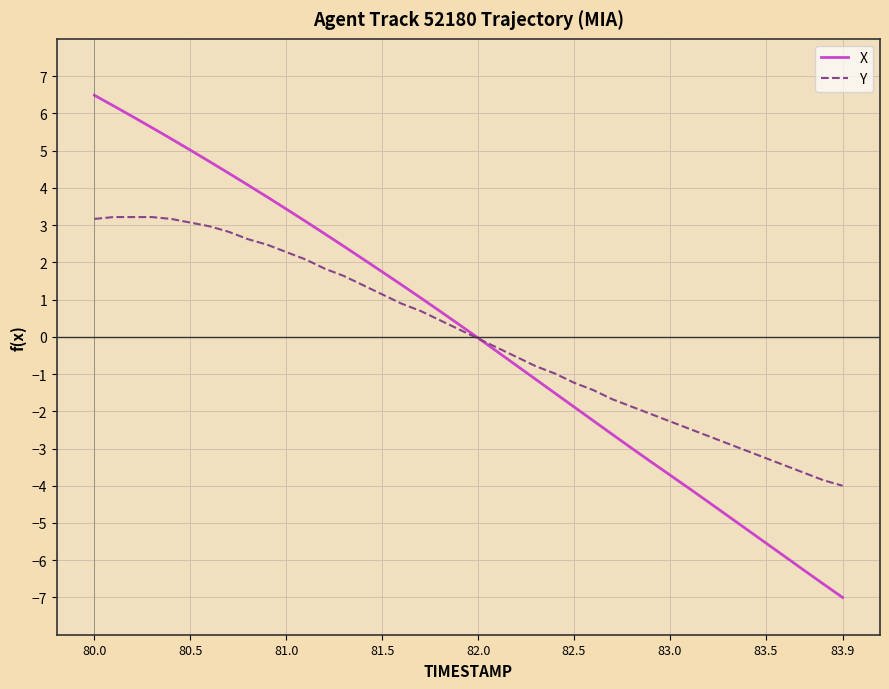

Which series has the widest spread of values?

X